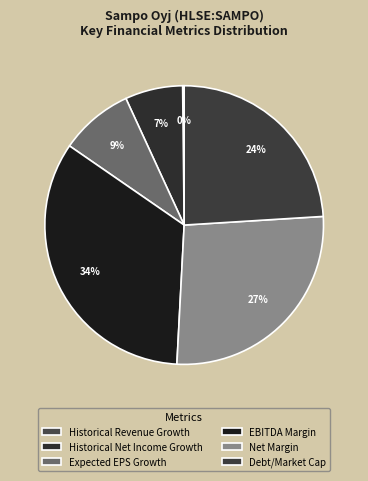

Is it true that Net Margin is 13% of the pie?

False